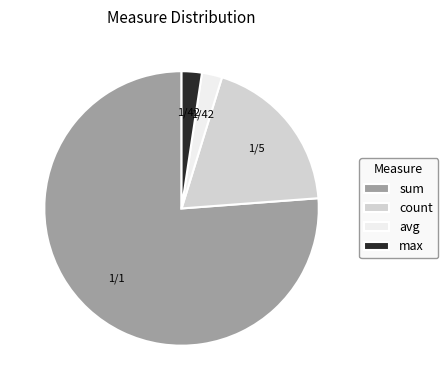

Which slice represents more than half of the pie?

sum